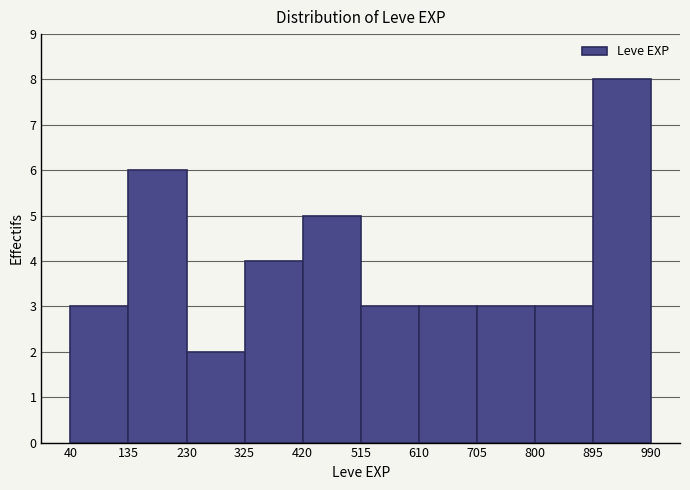

Reading left to right, list every bar in this chart as the range it spans on the x-axis followed by its height. The values are not printed on the chart, so give them approximately, as read against the axis.

40 to 135: 3
135 to 230: 6
230 to 325: 2
325 to 420: 4
420 to 515: 5
515 to 610: 3
610 to 705: 3
705 to 800: 3
800 to 895: 3
895 to 990: 8